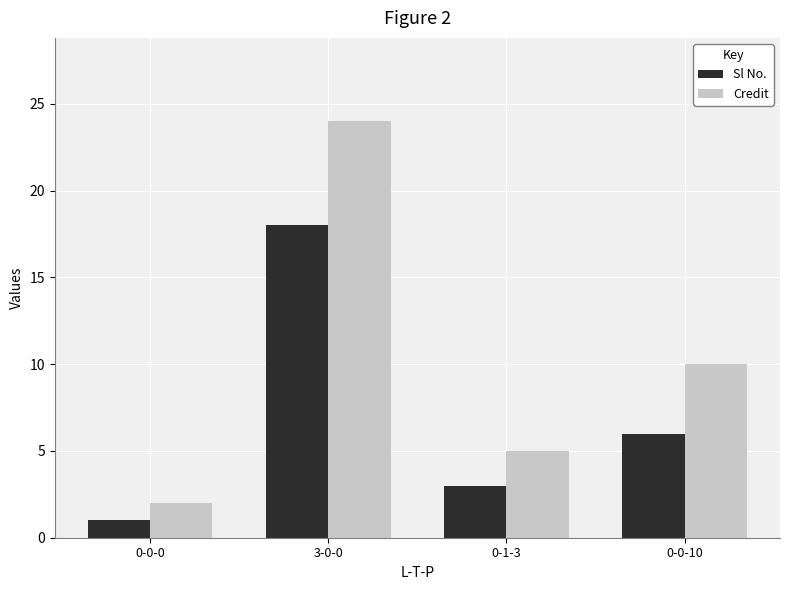

True or false: Sl No. has a value of 18 at 3-0-0.

True